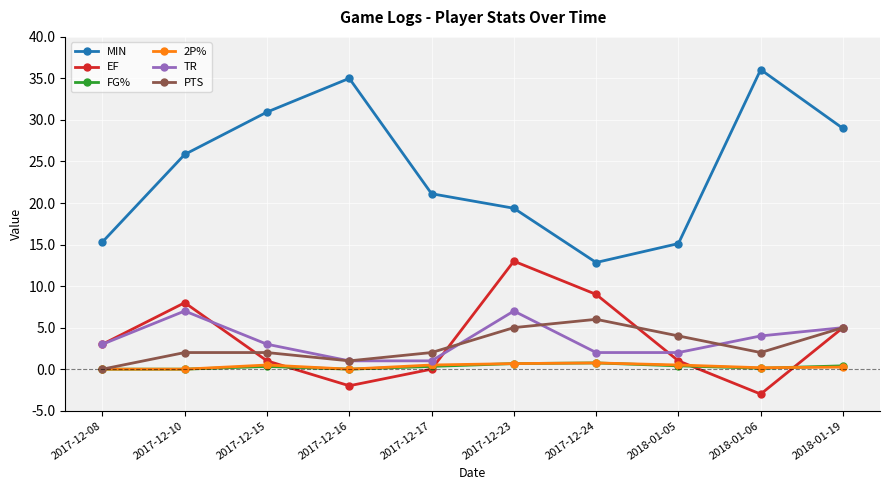

Where is TR nearest to the value 4?

2018-01-06